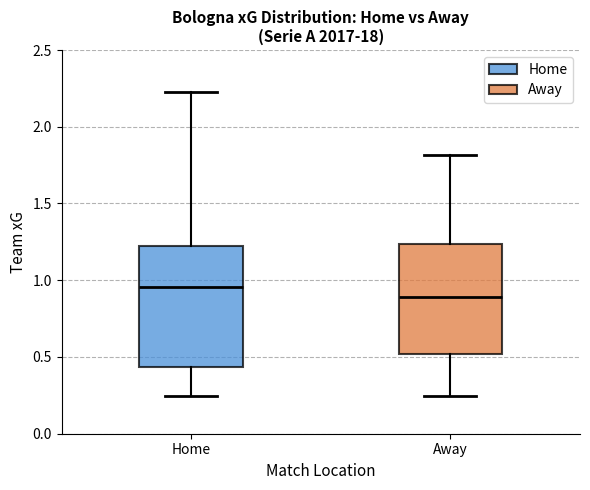

Reading left to right, read every box against the y-axis: the position of its median line, the range the box covers, and the ends of its whiskers. The values are not printed on the chart, so give them approximately, as read against the axis.

Home: median 0.95, box 0.45 to 1.20, whiskers 0.25 to 2.25
Away: median 0.90, box 0.50 to 1.25, whiskers 0.25 to 1.80